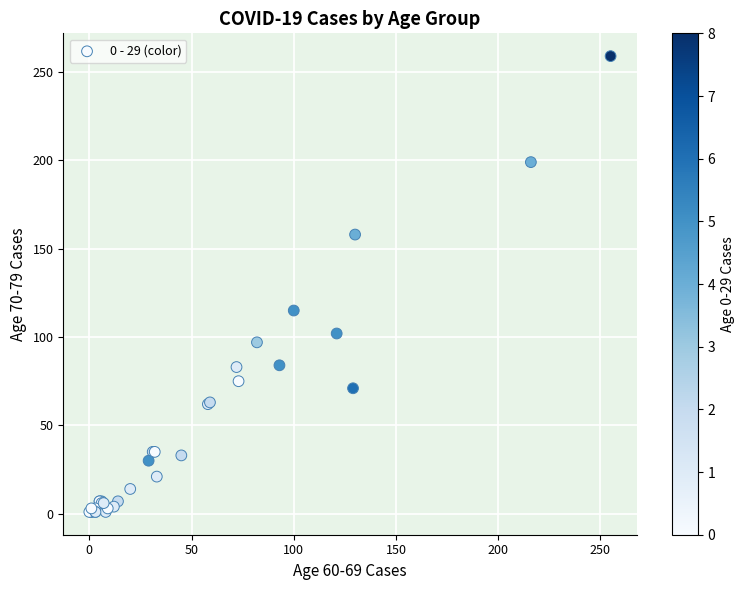

What Y value in the scatter plot is closest to 130?

115